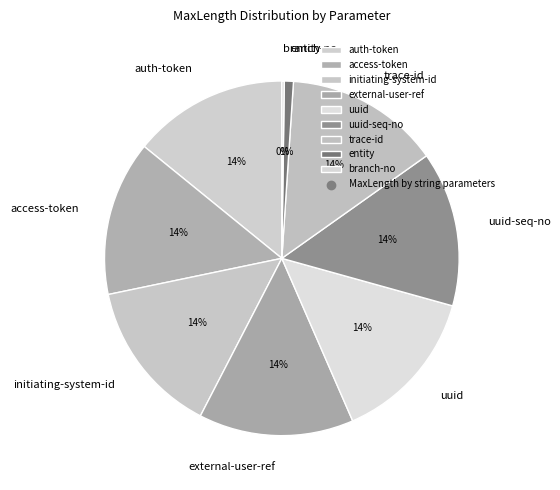

Is entity the majority of the pie?

No